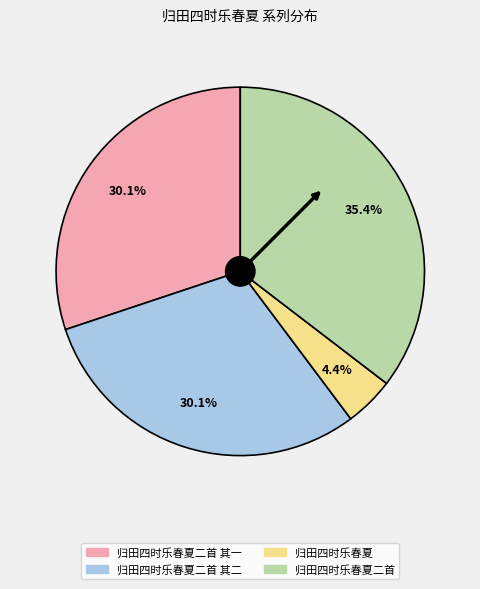

Is there any slice that represents more than half of the pie?

No